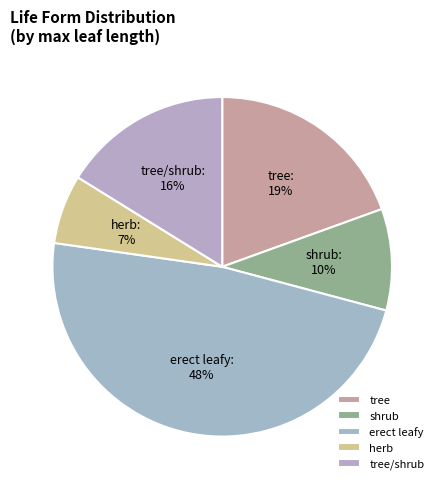

To the nearest percent, what is the combined percentage of herb and tree/shrub?

23%